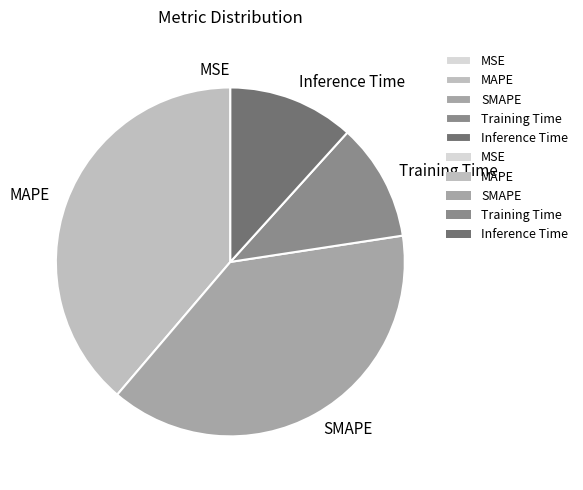

Is there a majority slice in this chart?

No